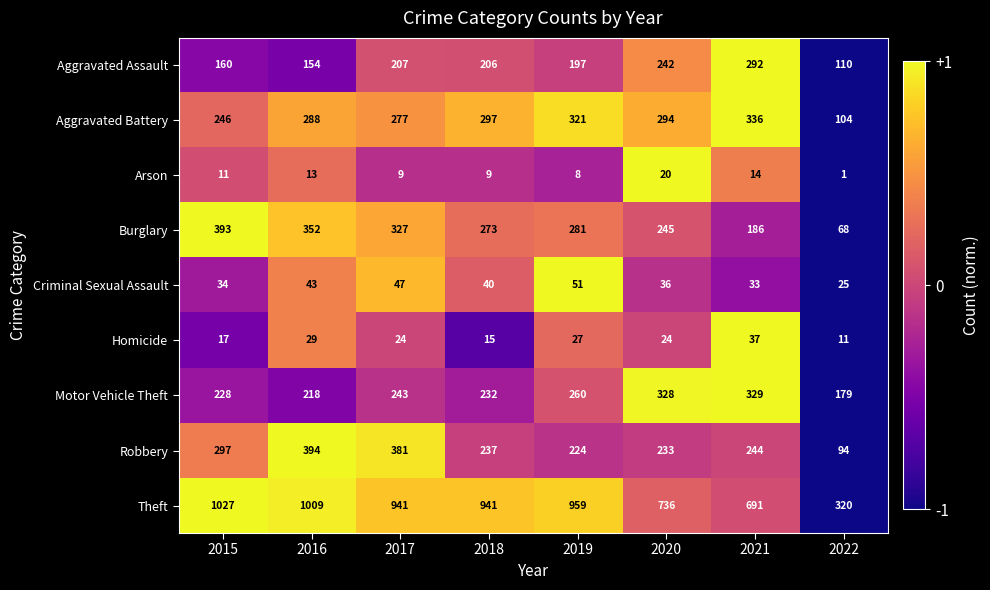

What is the difference between the Aggravated Assault values at 2022 and 2015?

50